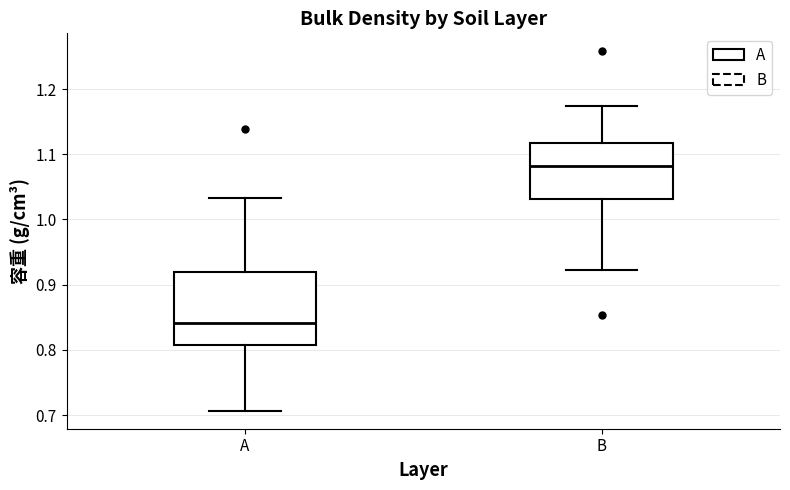

Where is the upper edge of the box for B on the y-axis? The values are not printed on the chart, so give them approximately, as read against the axis.

1.12